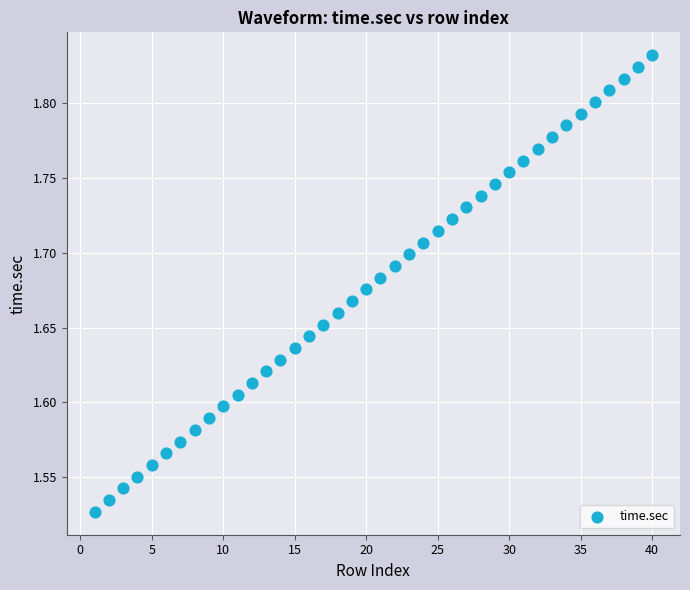

What is the range of Y values (max minus min)?

0.3